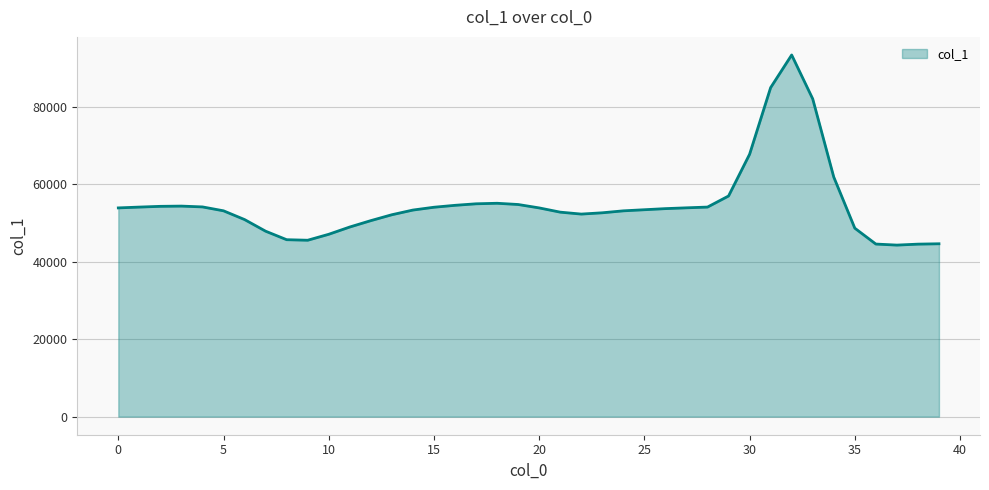

What is the difference between the maximum and minimum values?

49118